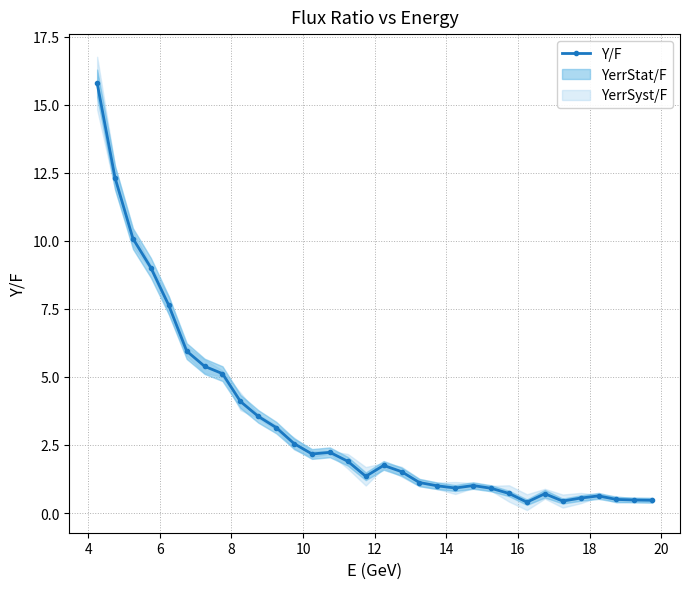

What is the greatest value displayed?

15.8